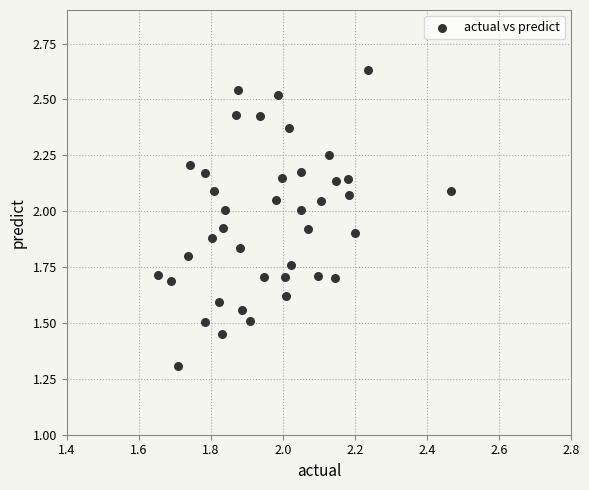

What is the range of X values (max minus min)?

0.8